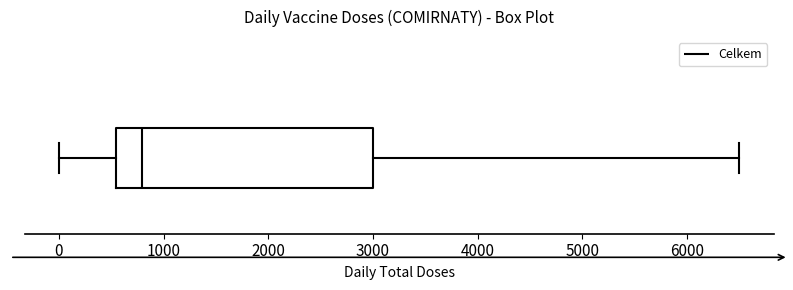

Where is the right edge of the box on the x-axis? The values are not printed on the chart, so give them approximately, as read against the axis.

3000